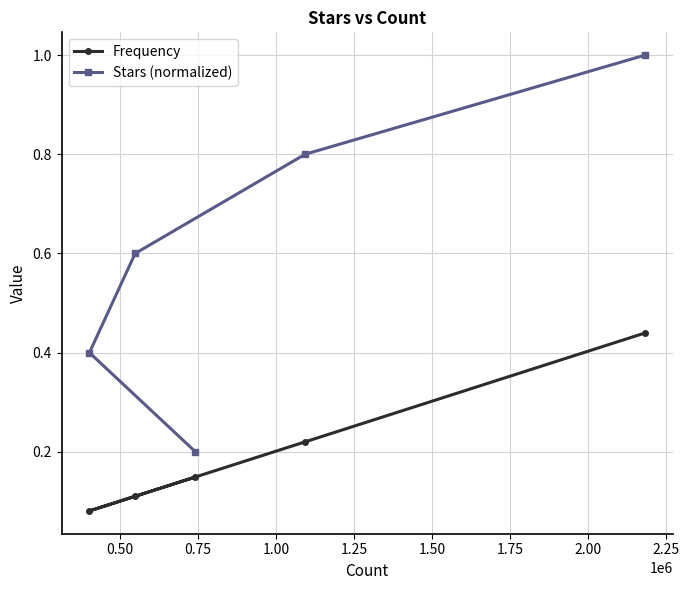

True or false: Stars (normalized) and Frequency intersect in this chart.

False